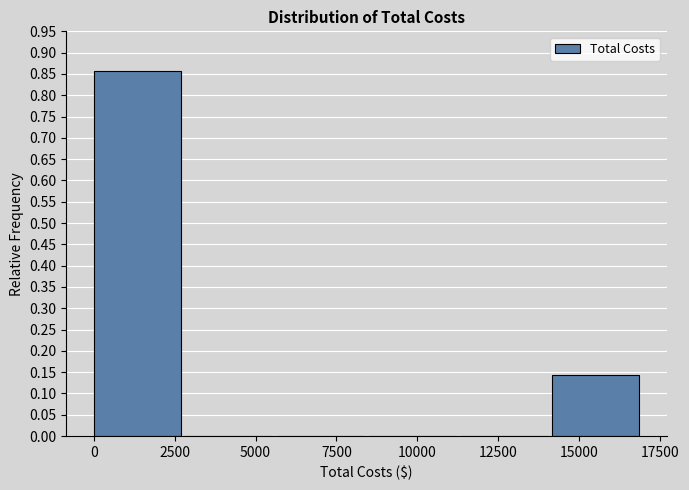

Reading left to right, list every bar in this chart as the range it spans on the x-axis followed by its height. Neither the bar edges nor the heights are printed on the chart, so give them approximately, as read against the axes.

0 to 3000: 0.855
3000 to 5500: 0
5500 to 8500: 0
8500 to 11500: 0
11500 to 14000: 0
14000 to 17000: 0.145